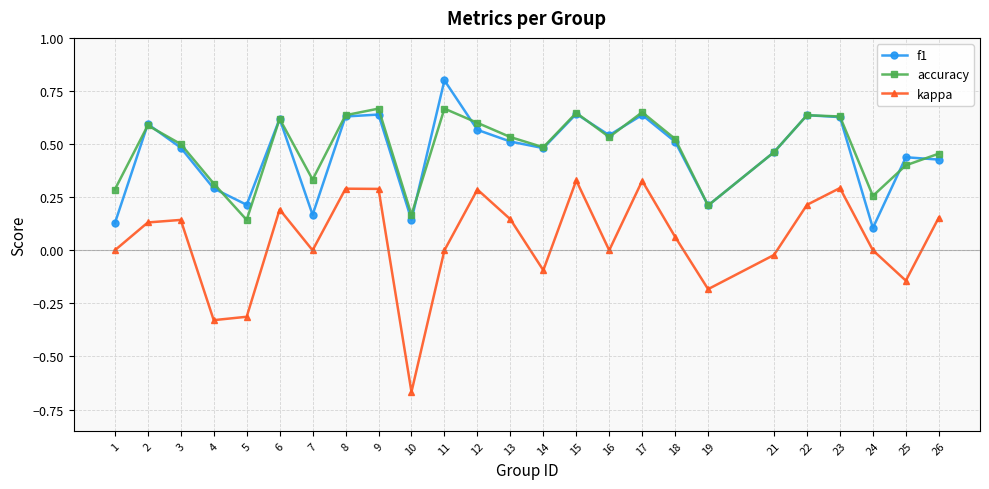

List the series in order of their peak value, lowest first.

kappa, accuracy, f1